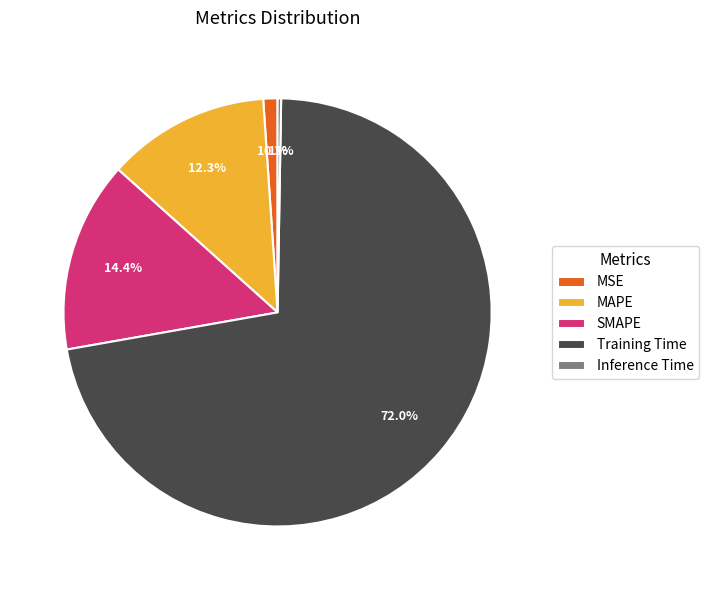

Combined, do SMAPE and MSE account for over 50%?

No